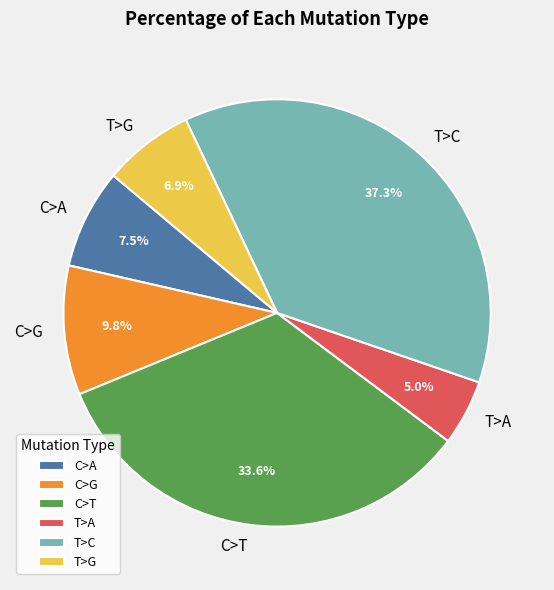

How many segments does this pie chart have?

6